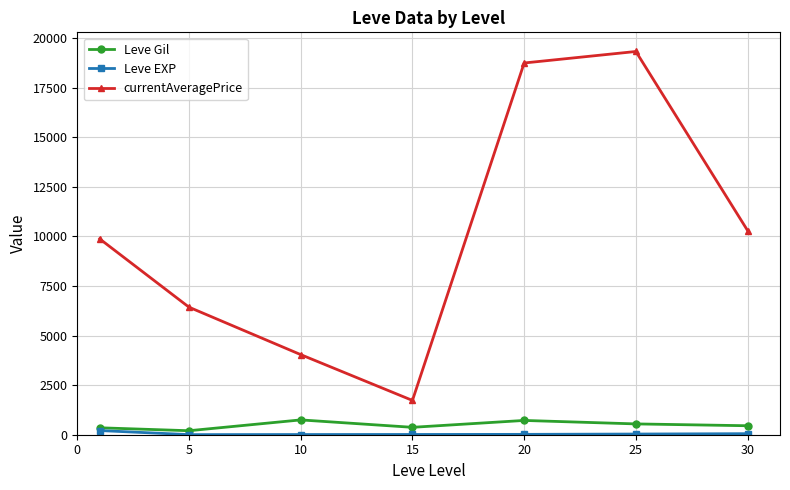

How many interior local valleys does the currentAveragePrice series have?

1